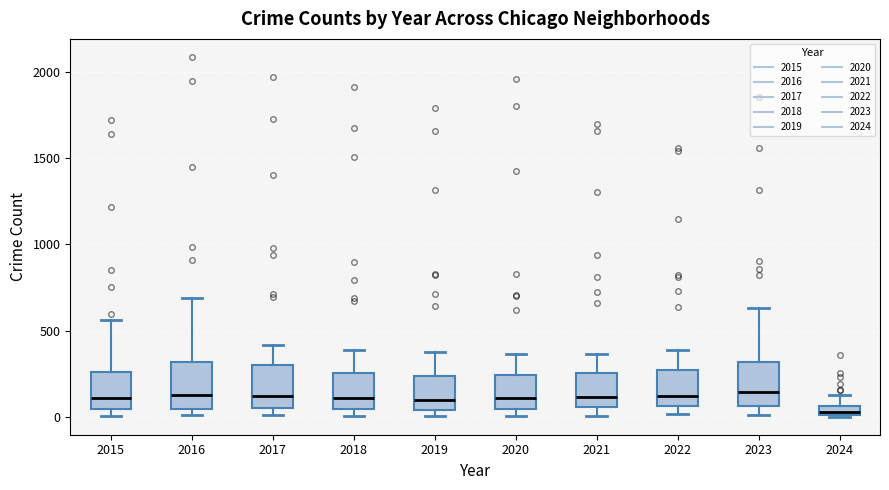

Where does the upper whisker of the box at x = 2017 end on the y-axis? The values are not printed on the chart, so give them approximately, as read against the axis.

400